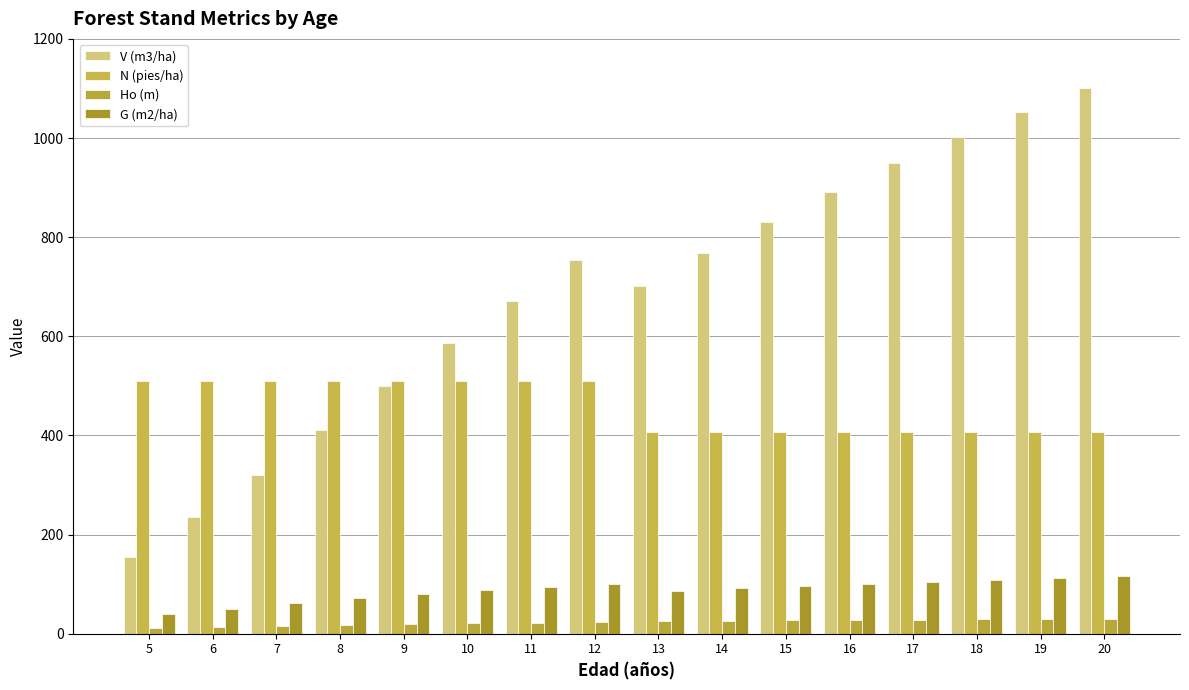

At which label does G (m2/ha) first exceed 94?

11